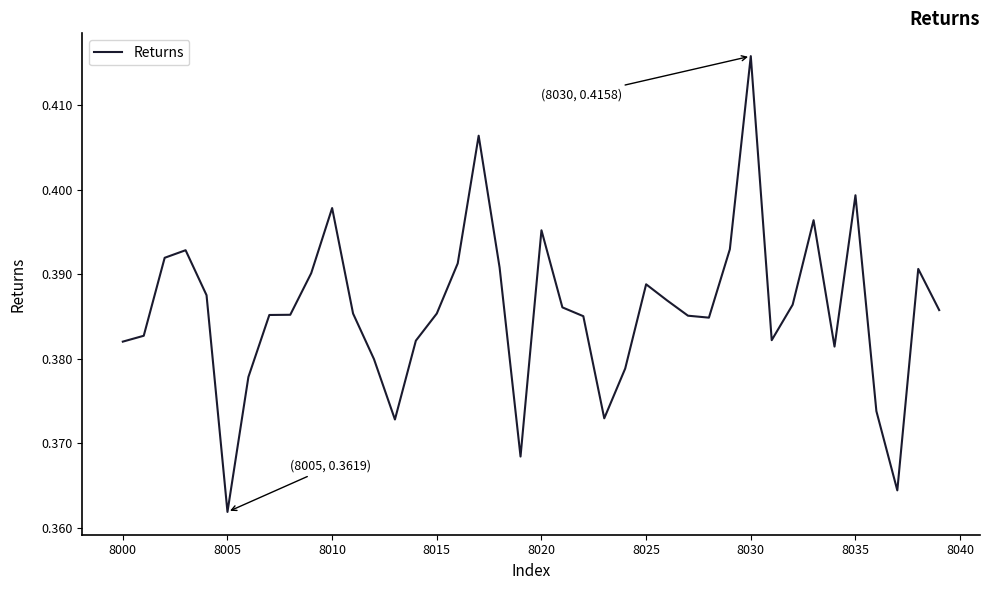

Does the chart have visible grid lines?

No